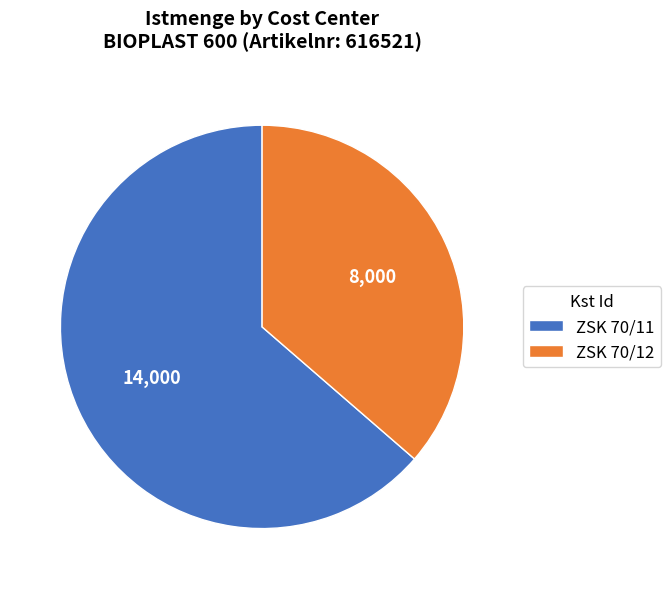

Rank the categories by value from highest to lowest.

ZSK 70/11, ZSK 70/12